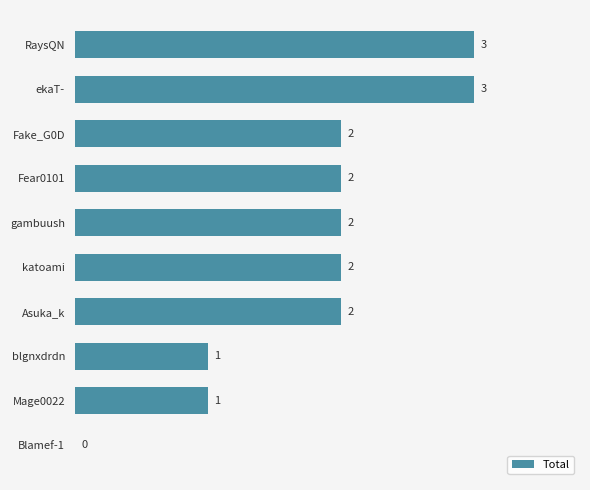

Between Asuka_k and Blamef-1, which is larger?

Asuka_k